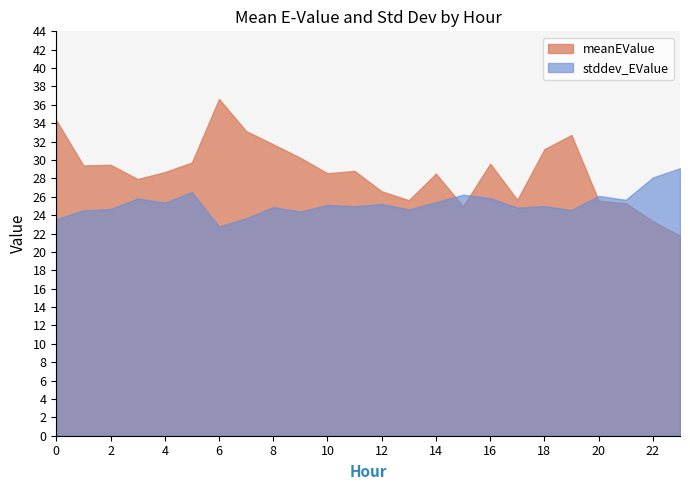

How many lines are shown in the chart?

2